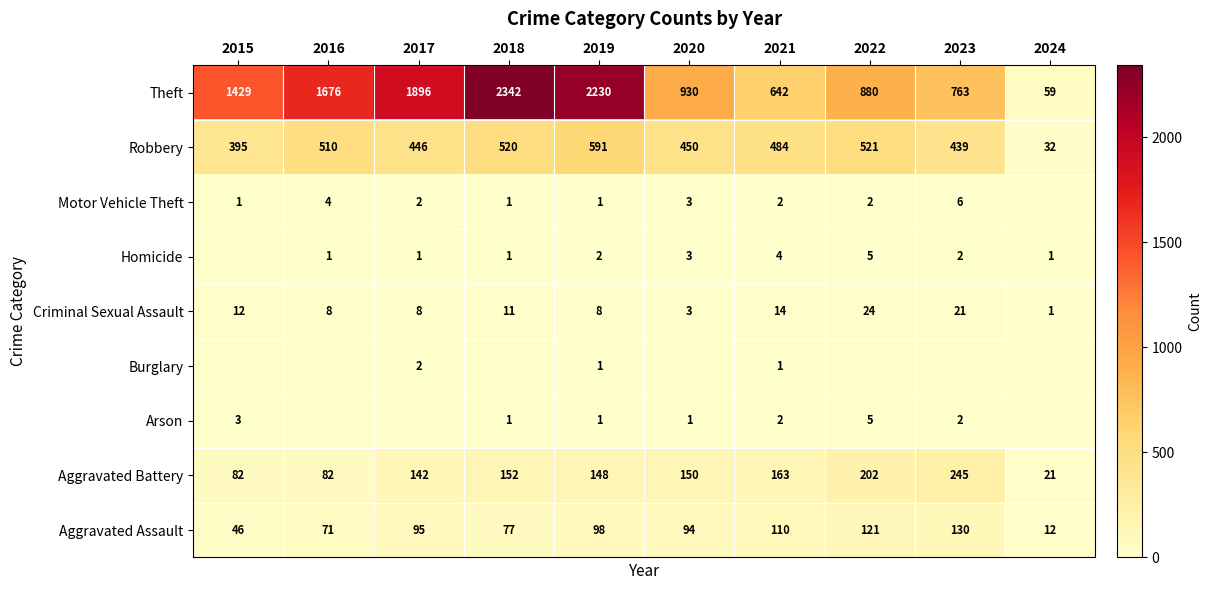

What is the spread (max minus min) of values at 2019?

2229